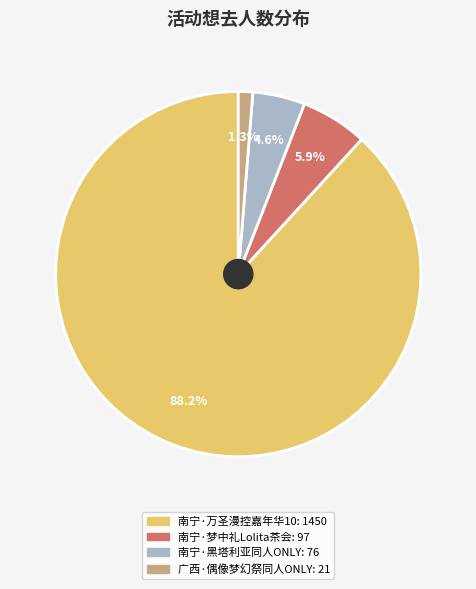

Between 广西·偶像梦幻祭同人ONLY and 南宁·黑塔利亚同人ONLY, which is larger?

南宁·黑塔利亚同人ONLY